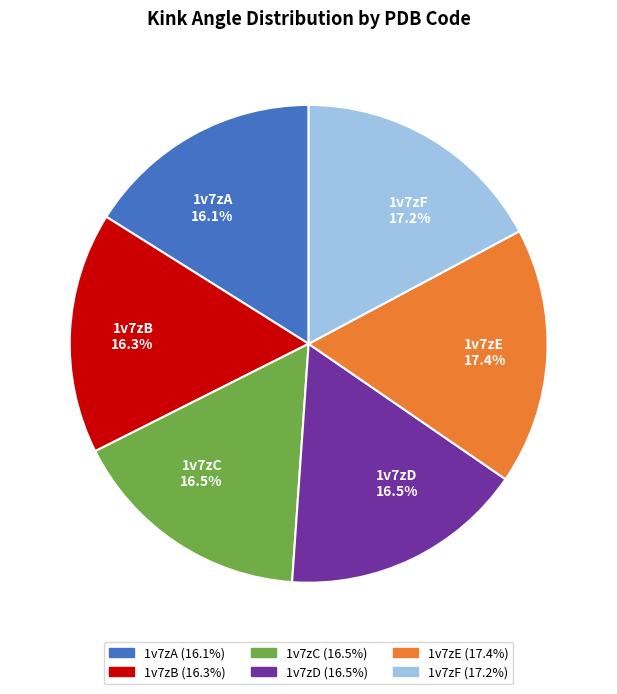

Does any single category account for the majority?

No